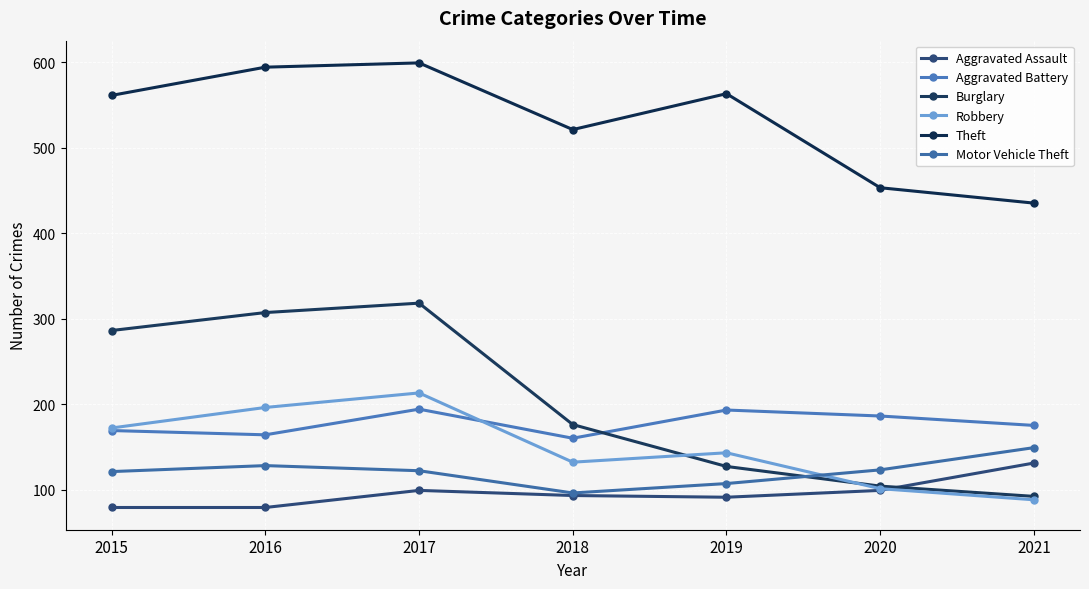

Does the chart have visible grid lines?

Yes